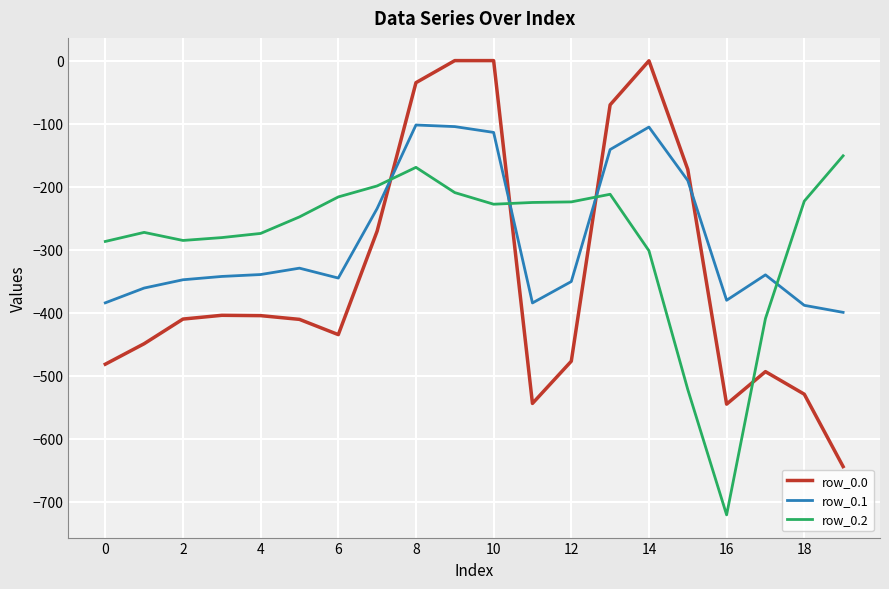

What is the difference between the maximum and minimum values in the row_0.2 series?

570.1